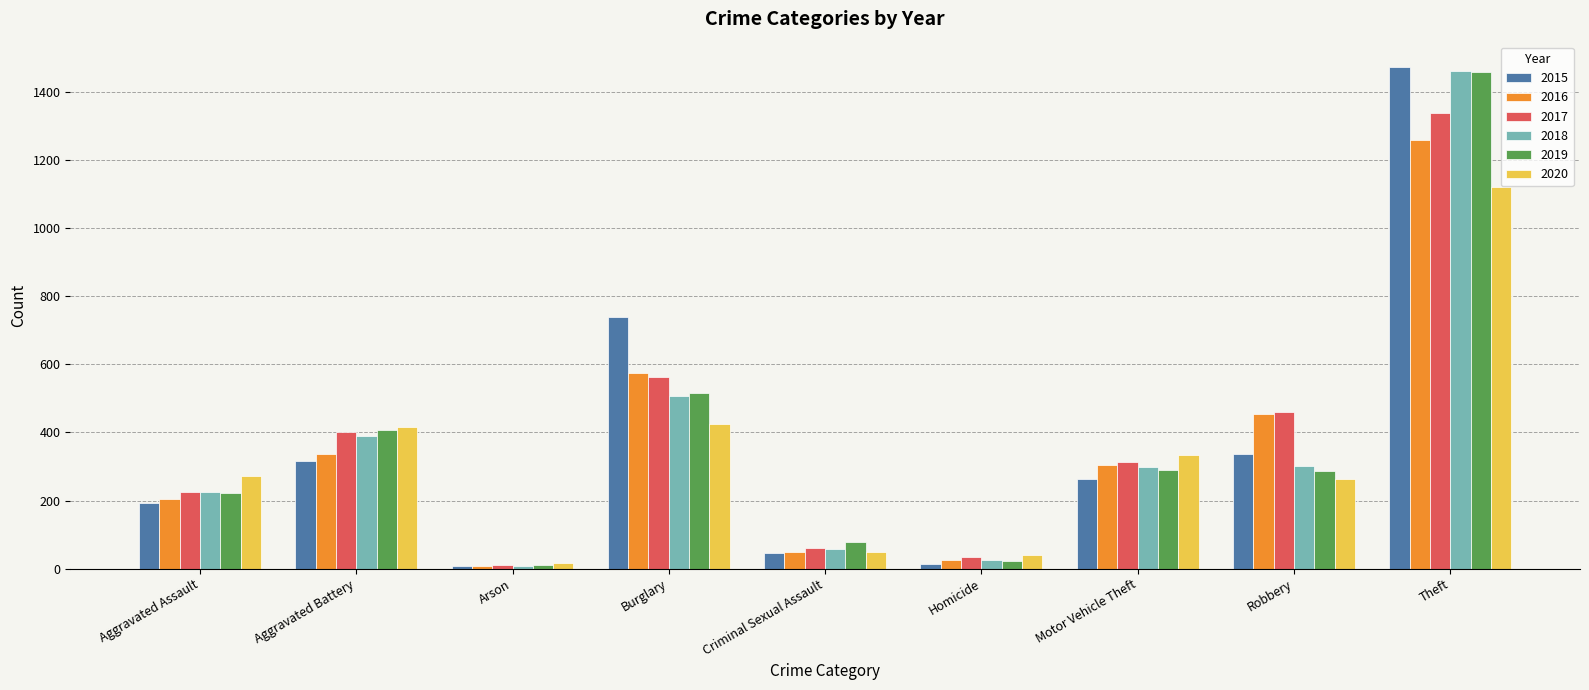

True or false: 2020 has a value of 41 at Homicide.

True